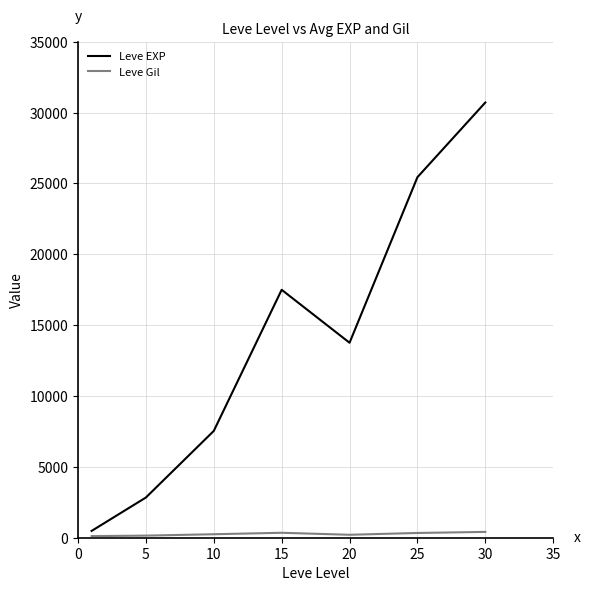

What is the difference between the maximum and minimum values in the Leve EXP series?

30235